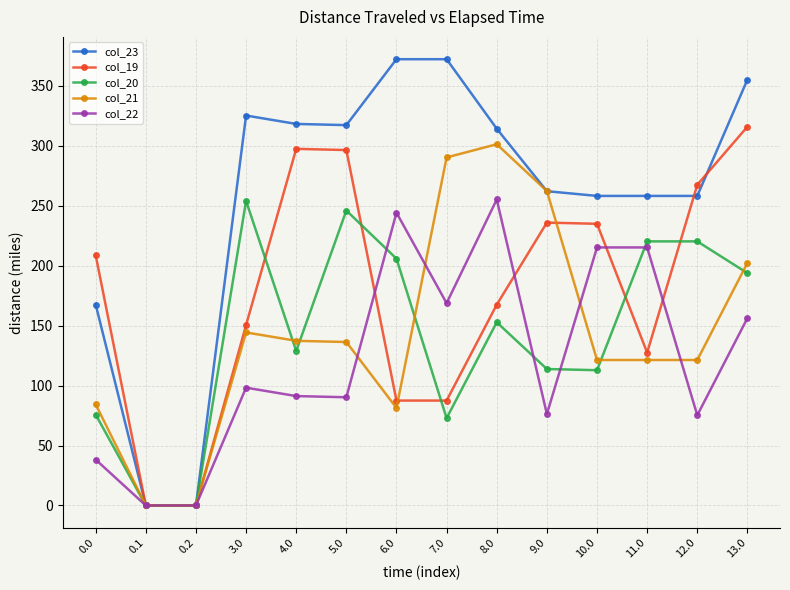

Is it true that col_19 equals 87.5 at 7.0?

True